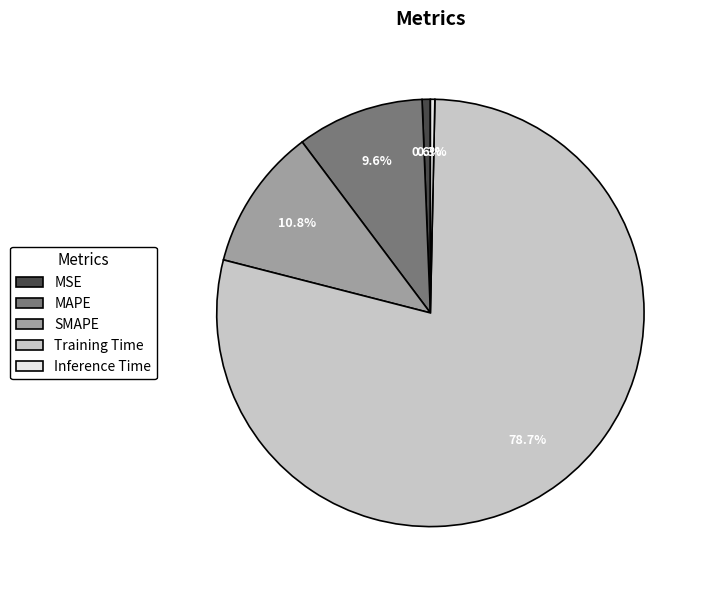

Which category accounts for the majority?

Training Time